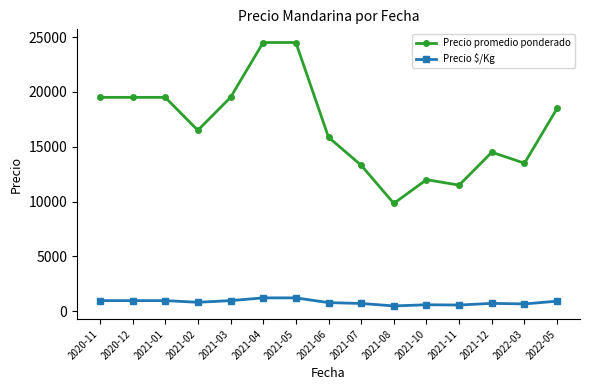

Which series has the largest range (max minus min)?

Precio promedio ponderado